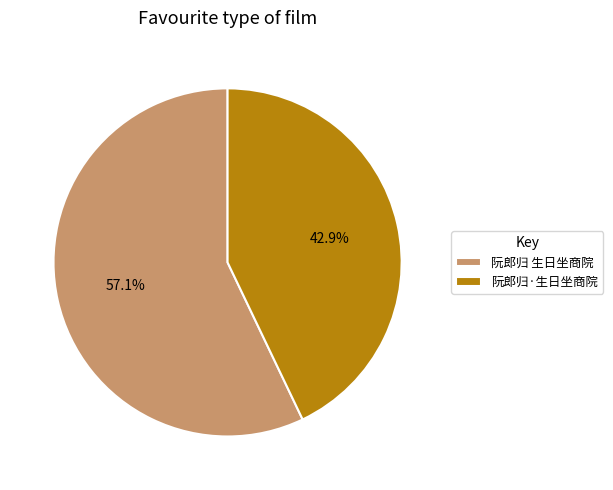

How many segments does this pie chart have?

2